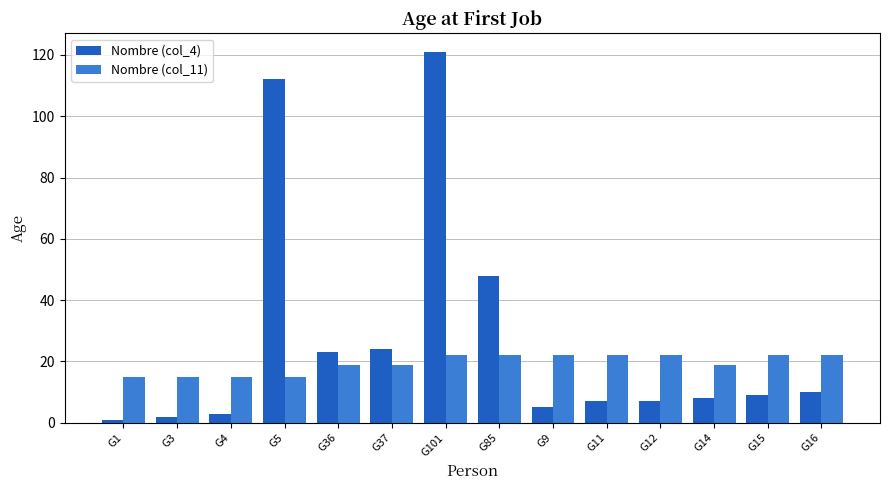

List the series in order of their overall mean, highest first.

Nombre (col_4), Nombre (col_11)